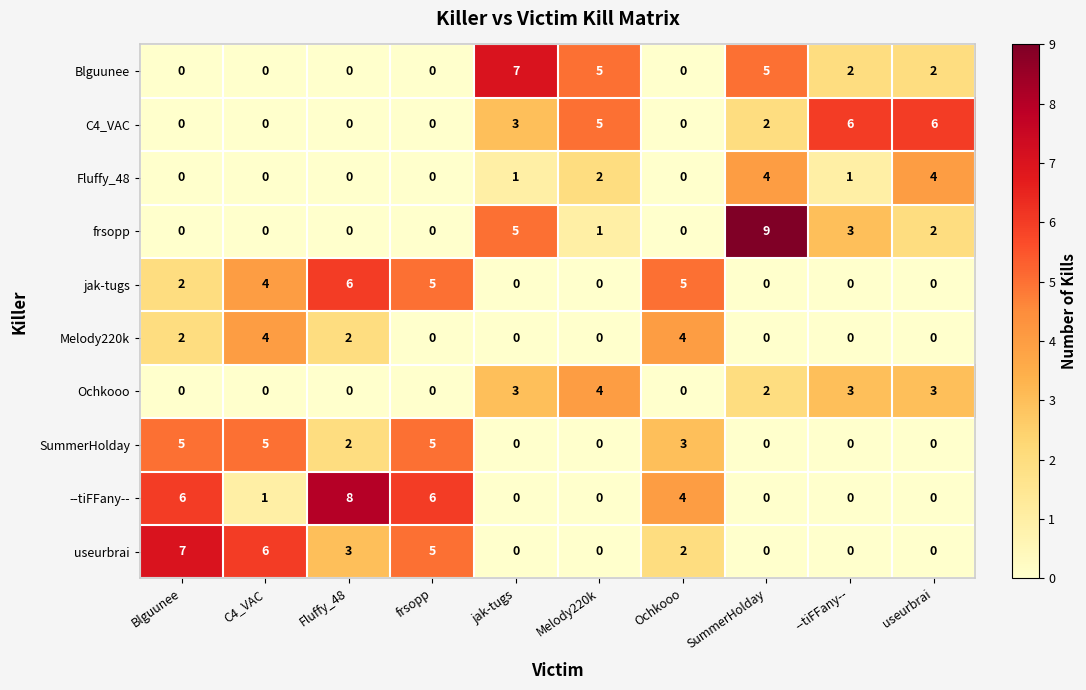

What is the maximum value for Ochkooo?

4